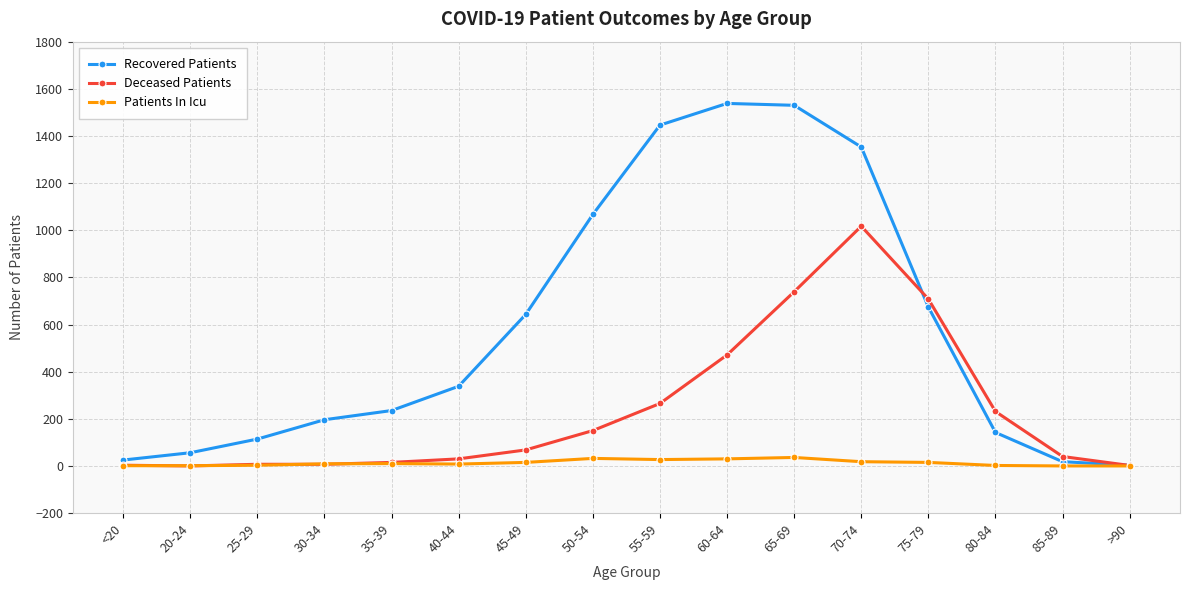

Which series has the largest total across all categories?

Recovered Patients